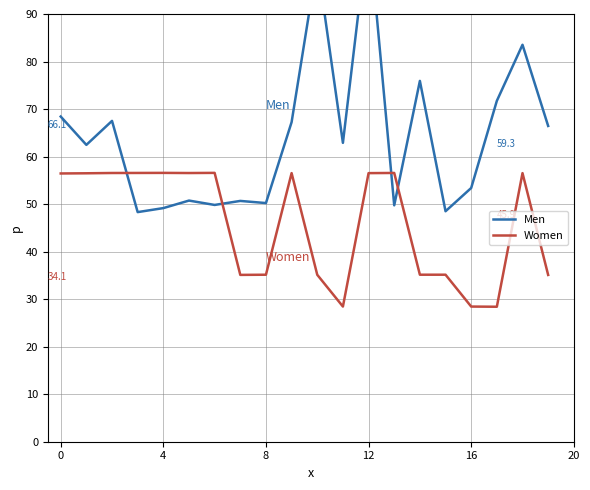

The Women series shows 13.6 at 16. True or false?

False